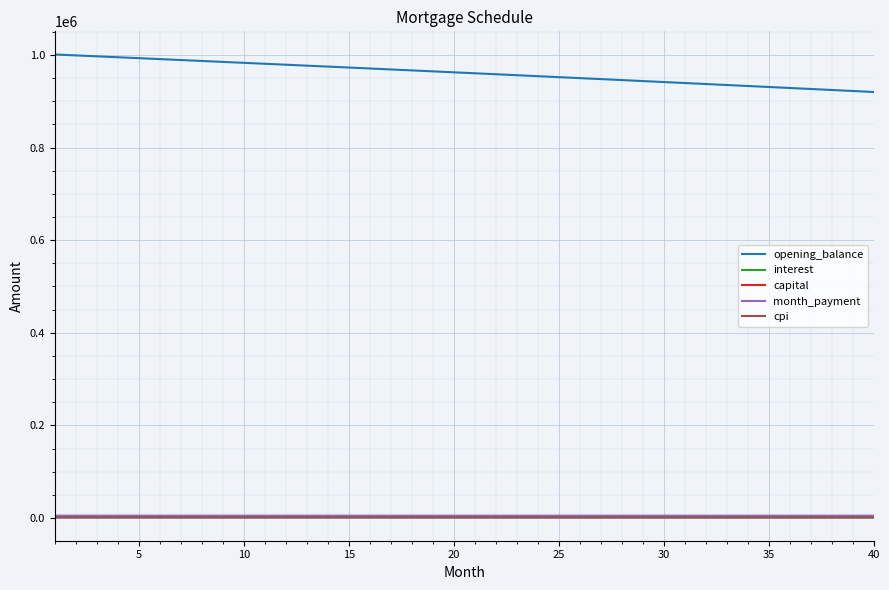

What is the difference between the second highest and second lowest values in the interest series?

160.1